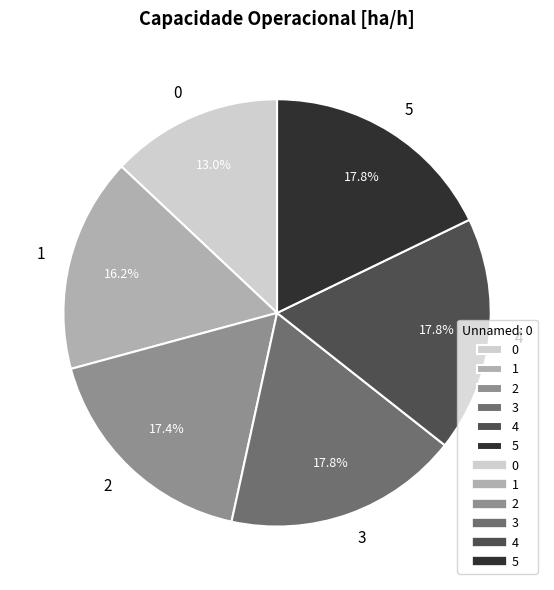

Does 1 represent more than half of the total?

No